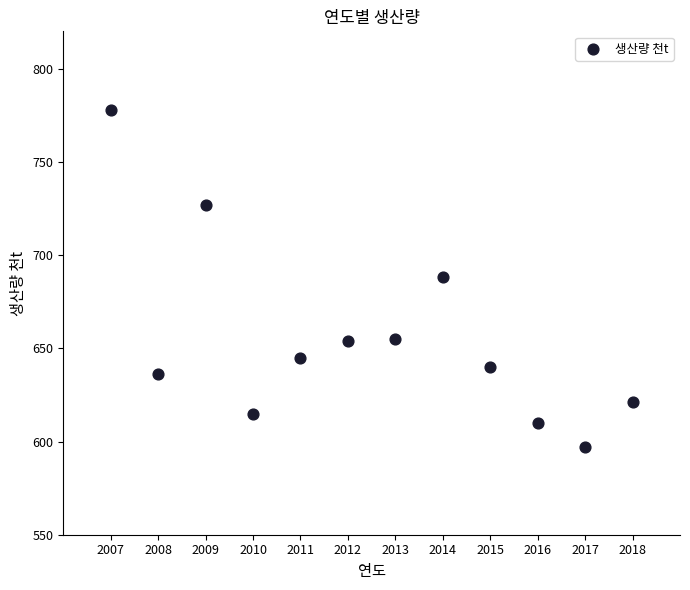

What is the average Y value?

656